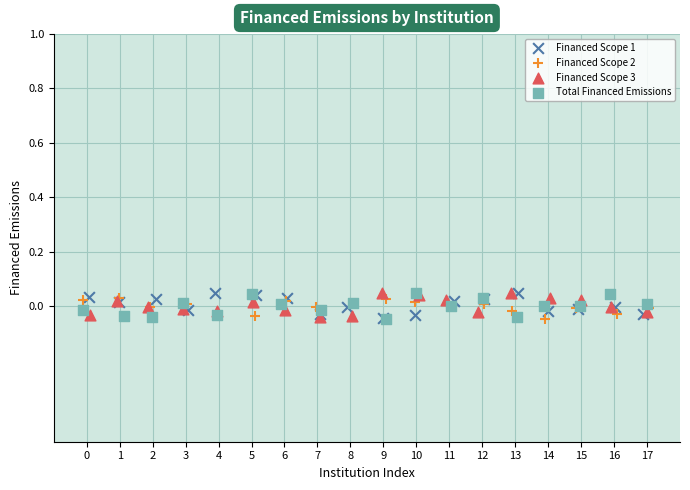

What are all the series names shown in the legend?

Financed Scope 1, Financed Scope 2, Financed Scope 3, Total Financed Emissions